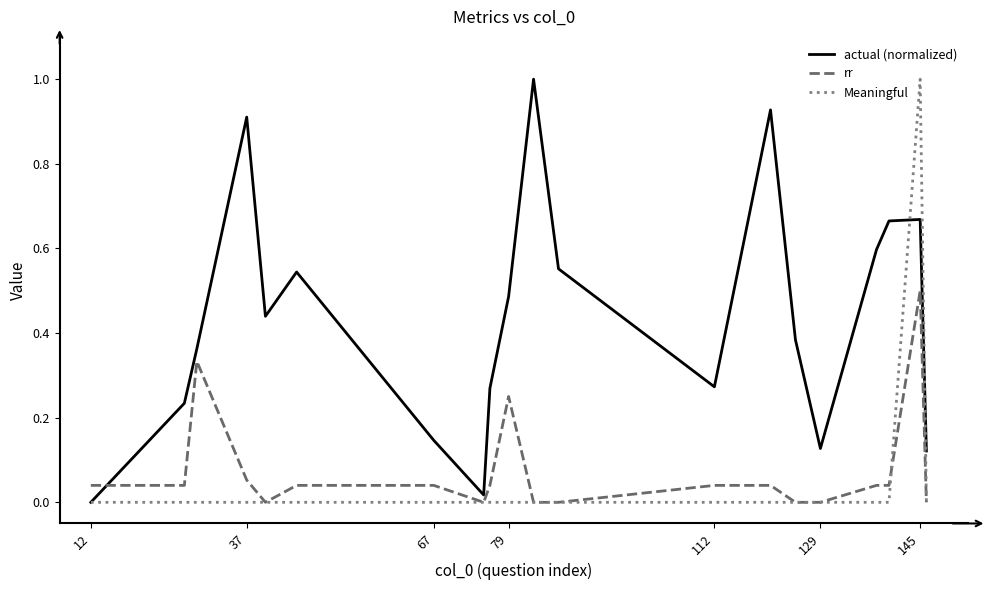

How many times do rr and actual (normalized) cross each other?

1